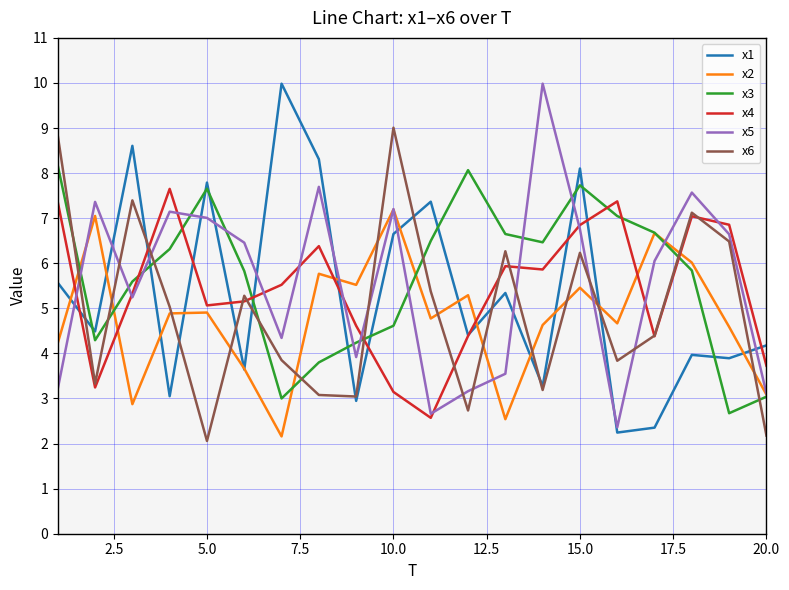

What is the difference between the maximum and second lowest values in the x6 series?

6.8